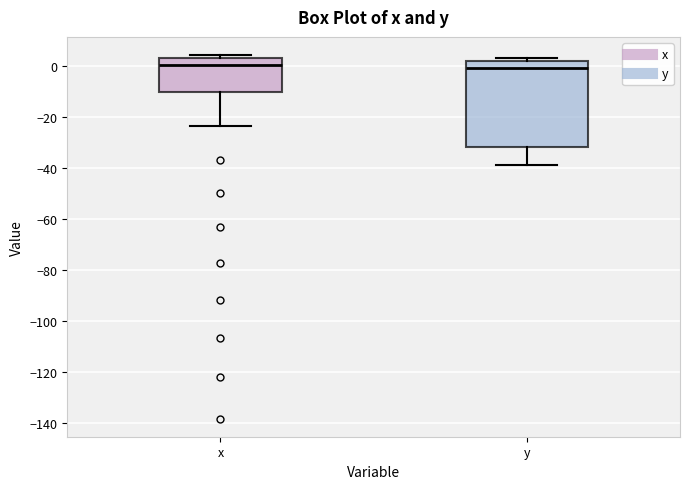

Which box is the tallest, from its lower edge to its upper edge?

y